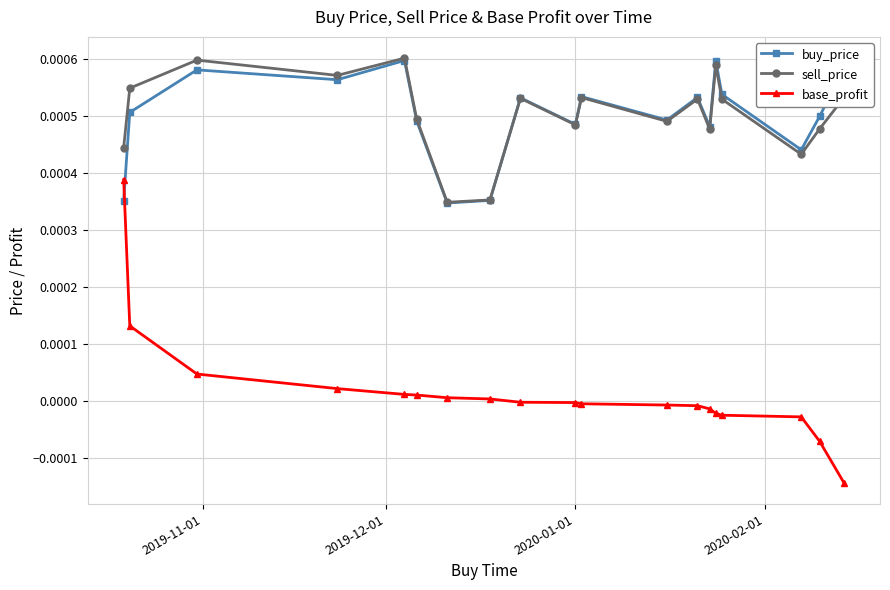

How many interior local peaks does the buy_price series have?

6